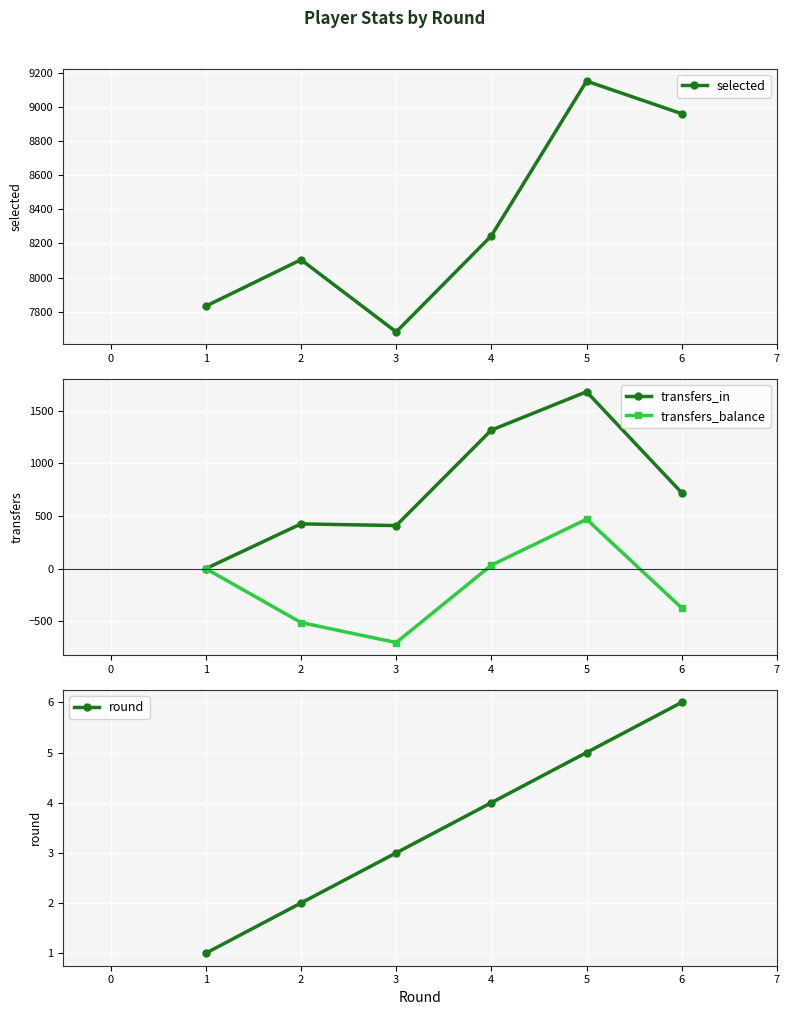

What is the sum of all transfers_balance values?

-1086